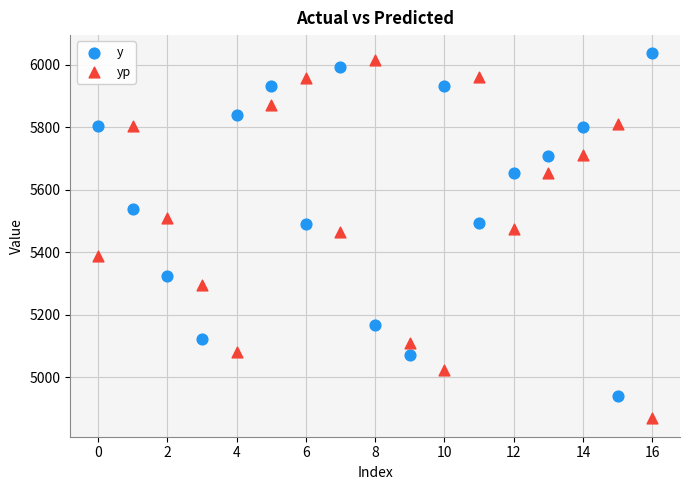

Across all data points, what is the range of Y values (max minus min)?

1169.6